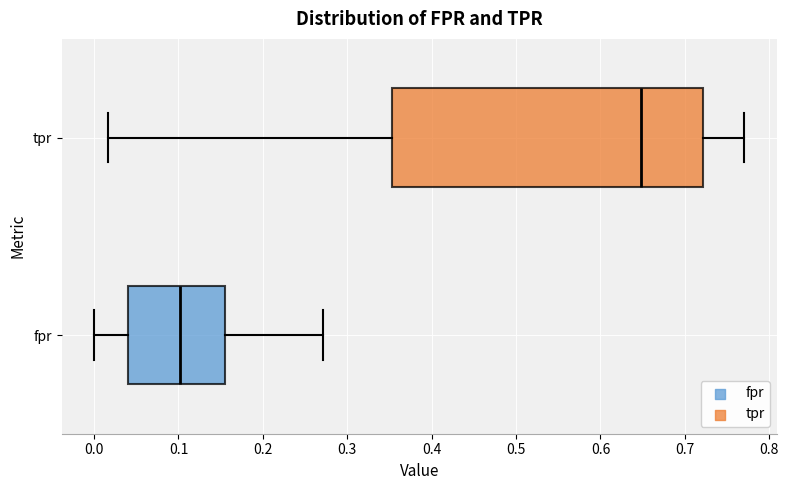

Where does the left whisker of the box for fpr end on the x-axis? The values are not printed on the chart, so give them approximately, as read against the axis.

0.00